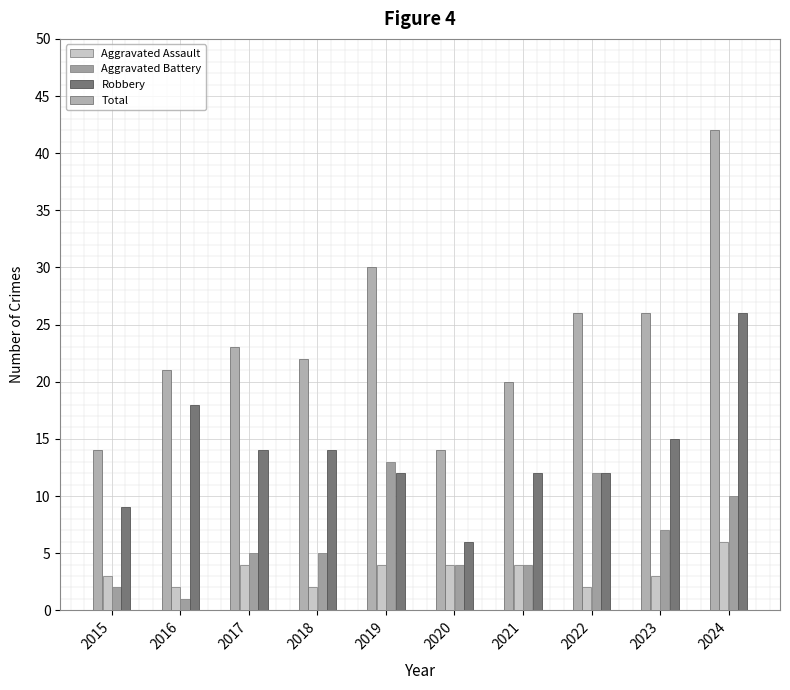

At how many categories does at least one series exceed 39?

1